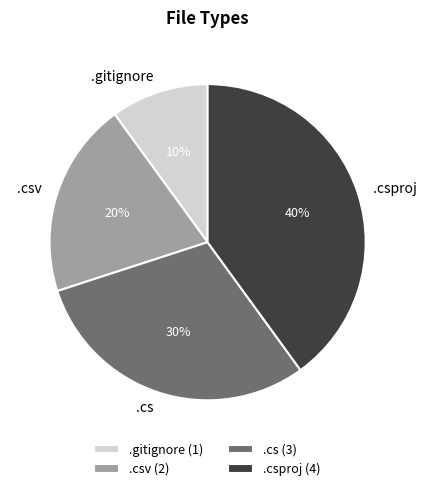

Between .gitignore and .cs, which is larger?

.cs